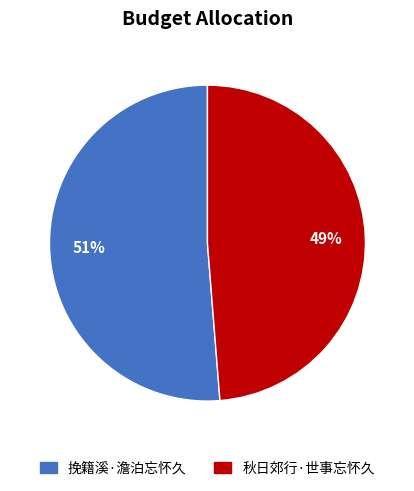

To the nearest percent, what is the average slice percentage?

50%